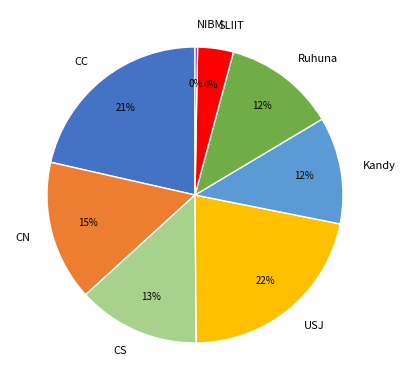

Which has a higher value, CN or USJ?

USJ